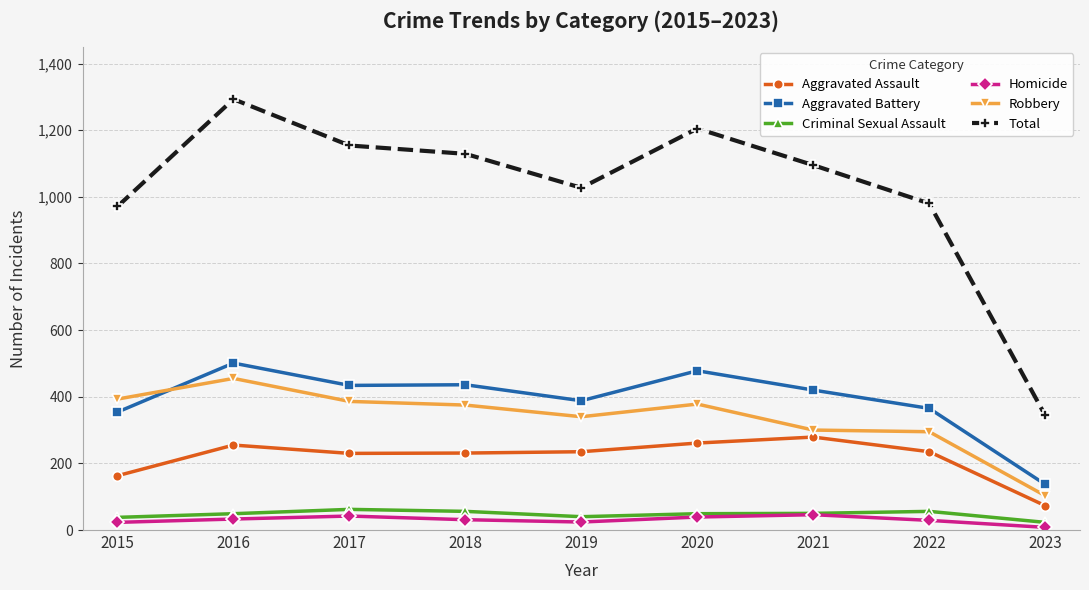

What is the value of the Homicide point at the 2nd from the left?

33